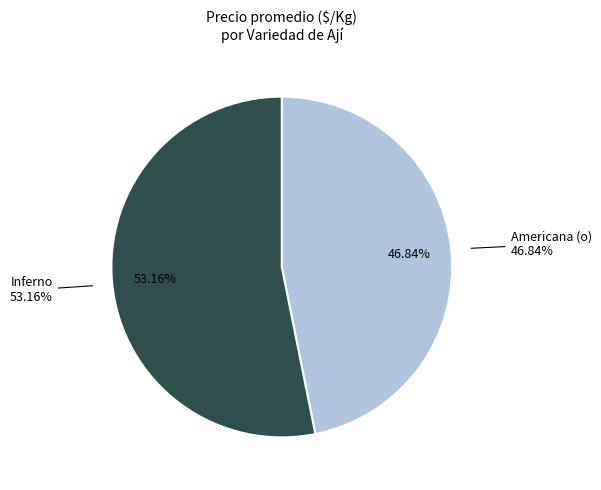

Combined, what portion of the pie is Inferno and Americana (o)?

100.0%